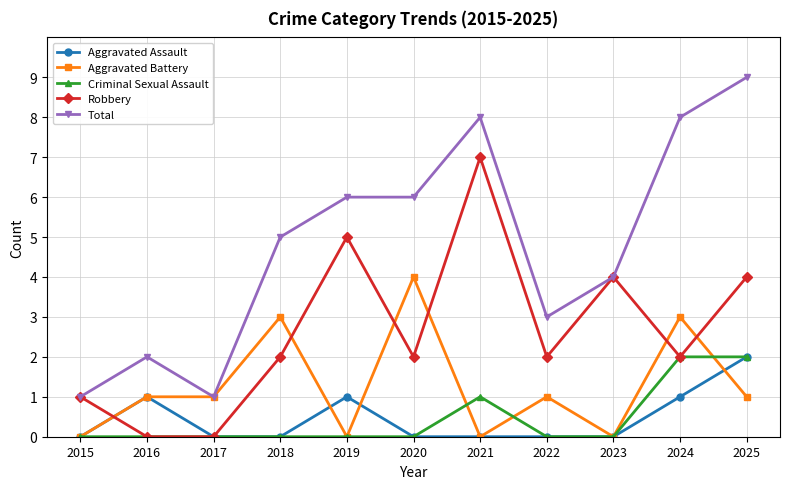

How many distinct data groups are displayed?

5